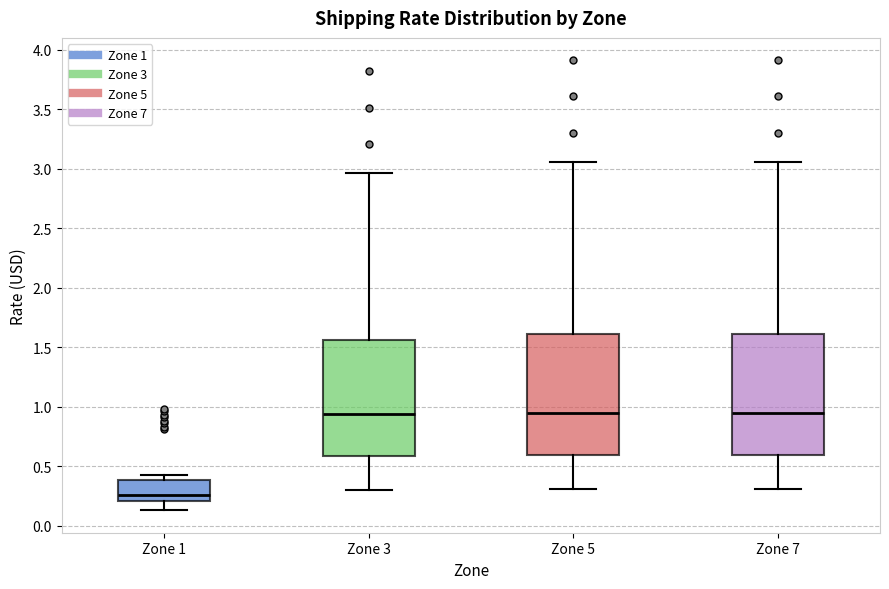

Reading left to right, transcribe this box plot: for each box, give where its median line is, the range the box spans, and where its two whiskers end, as read against the y-axis. The values are not printed on the chart, so give them approximately, as read against the axis.

Zone 1: median 0.25, box 0.20 to 0.40, whiskers 0.15 to 0.45
Zone 3: median 0.95, box 0.60 to 1.55, whiskers 0.30 to 2.95
Zone 5: median 0.95, box 0.60 to 1.60, whiskers 0.30 to 3.05
Zone 7: median 0.95, box 0.60 to 1.60, whiskers 0.30 to 3.05